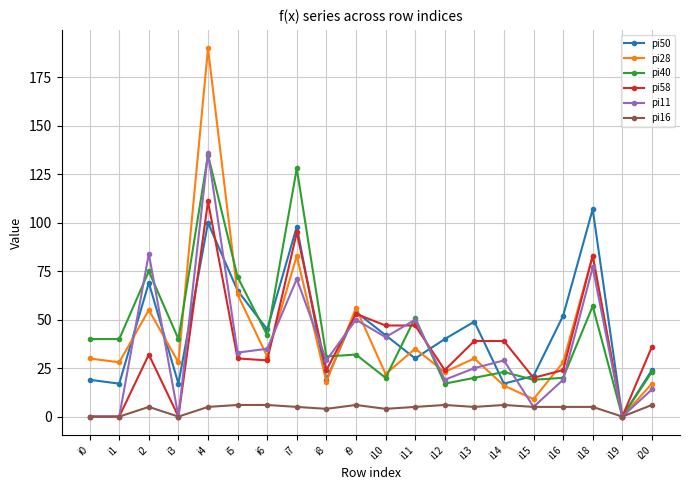

At how many categories does at least one series exceed 145?

1